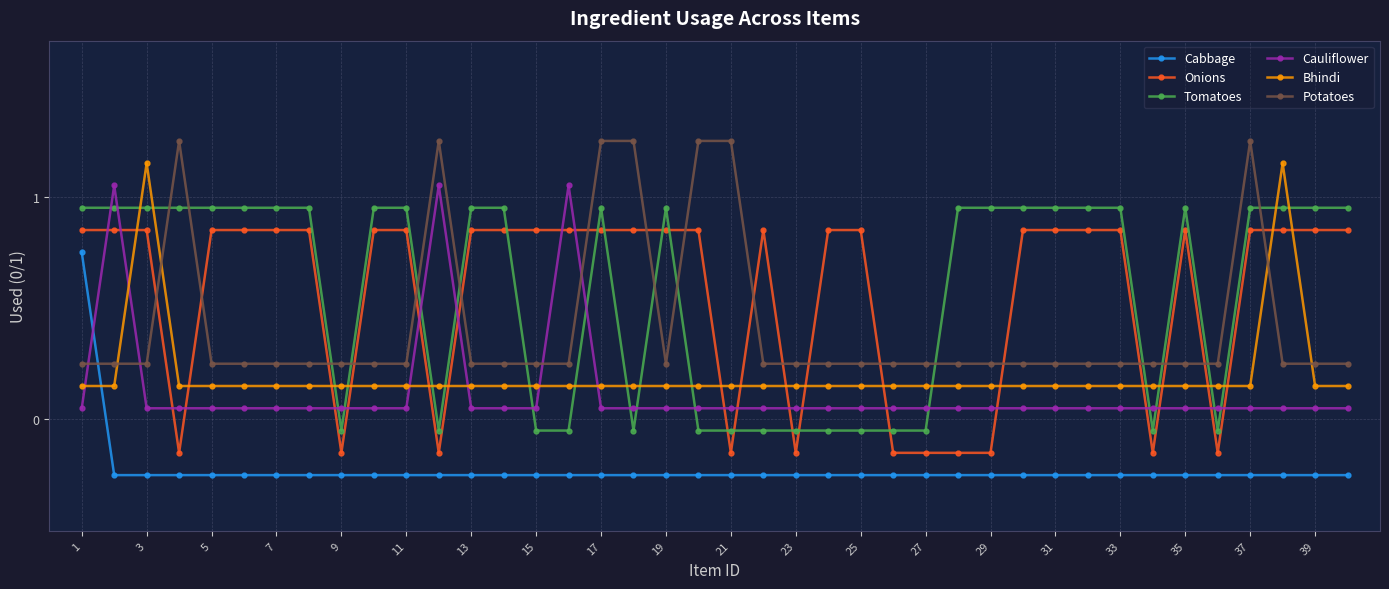

True or false: Onions and Cauliflower cross at least once.

True